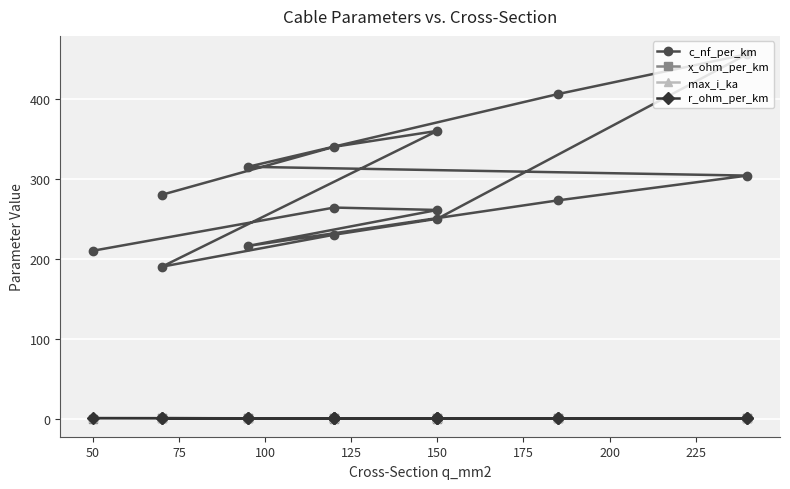

True or false: max_i_ka and x_ohm_per_km intersect in this chart.

False